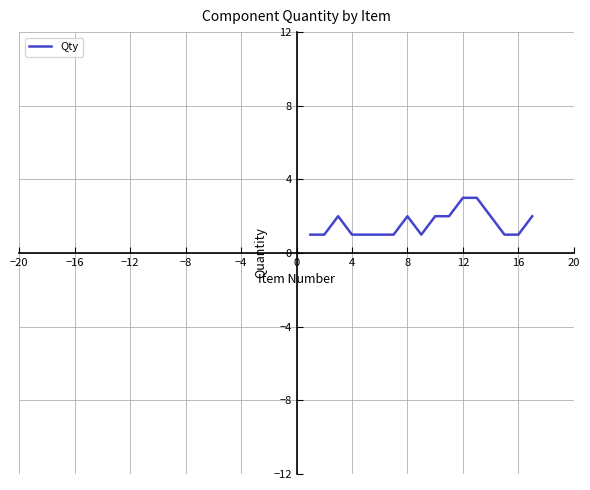

How many lines are shown in the chart?

1